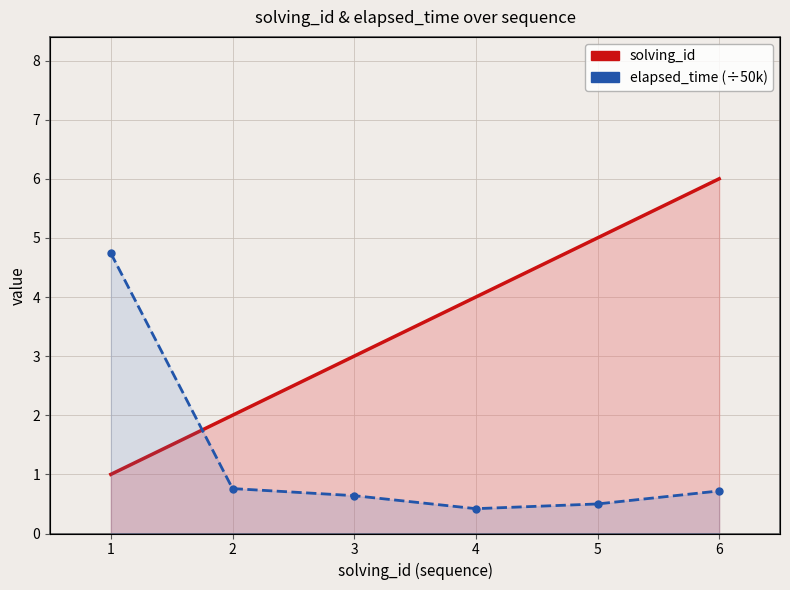

What is the difference between the maximum and minimum values in the elapsed_time (÷50k) series?

4.3